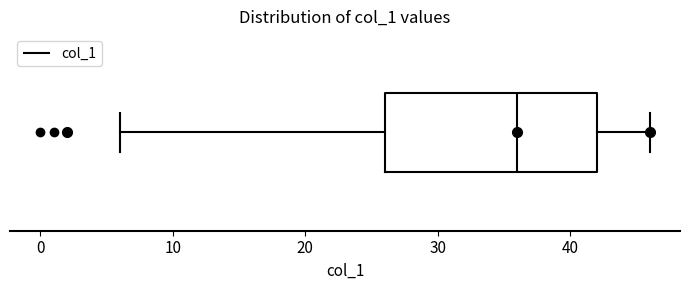

Where is the left edge of the box on the x-axis? The values are not printed on the chart, so give them approximately, as read against the axis.

26